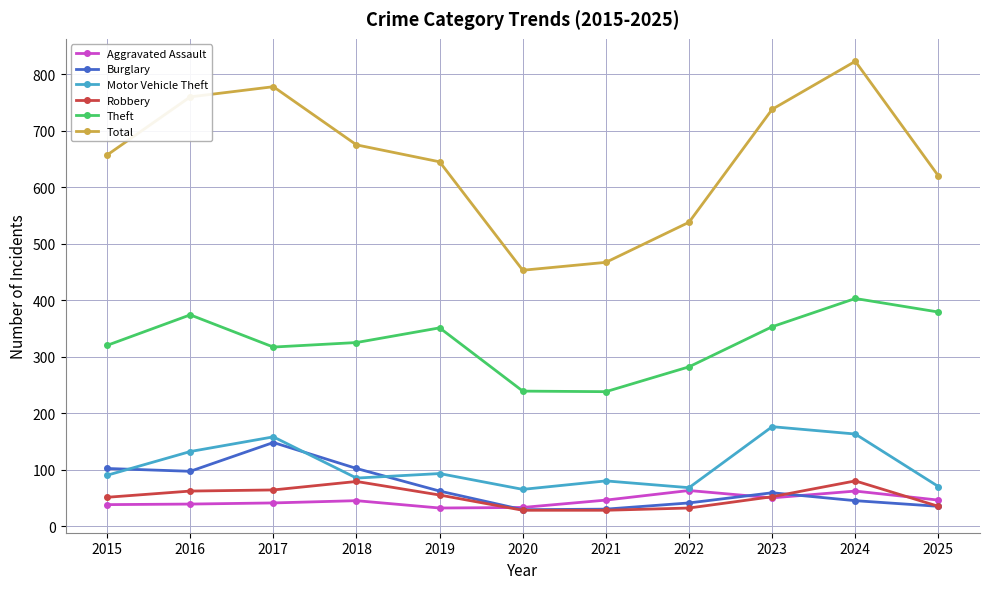

Which series has the widest spread of values?

Total